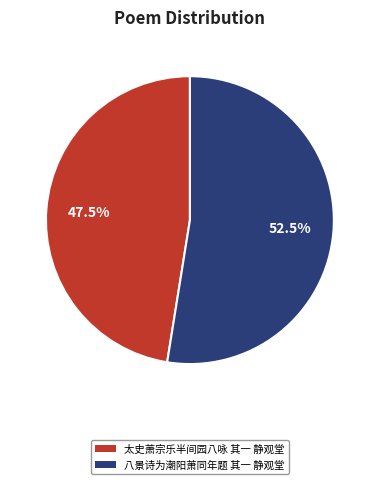

Rank the categories by value from lowest to highest.

太史萧宗乐半间园八咏 其一 静观堂, 八景诗为潮阳萧同年题 其一 静观堂